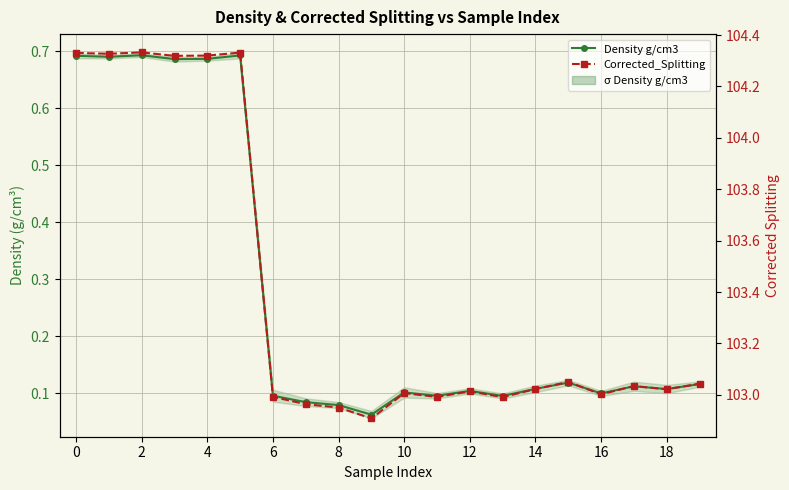

How many interior local valleys does the Density g/cm3 series have?

7